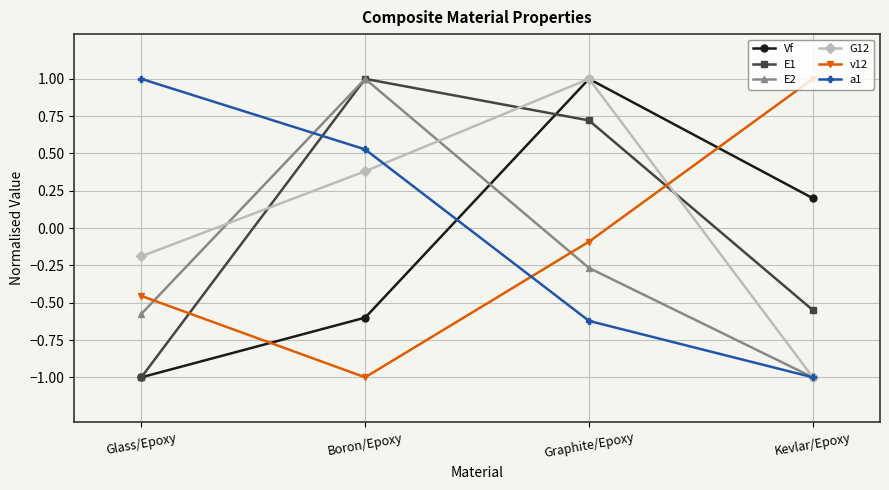

How many intersections are there between E2 and Vf?

1